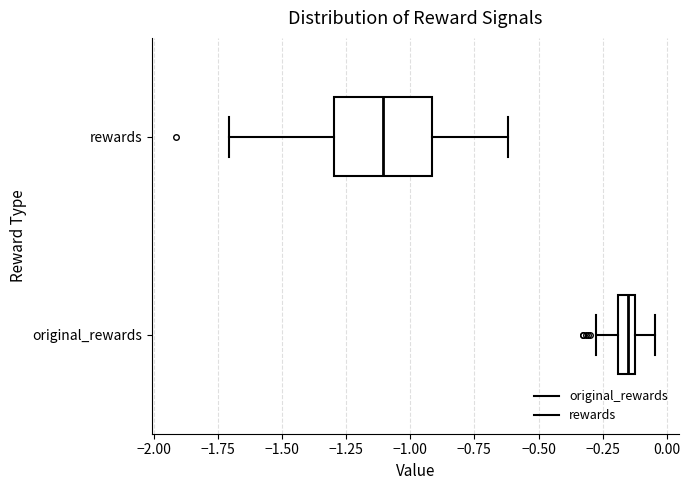

Which box's median line is the furthest to the left?

rewards